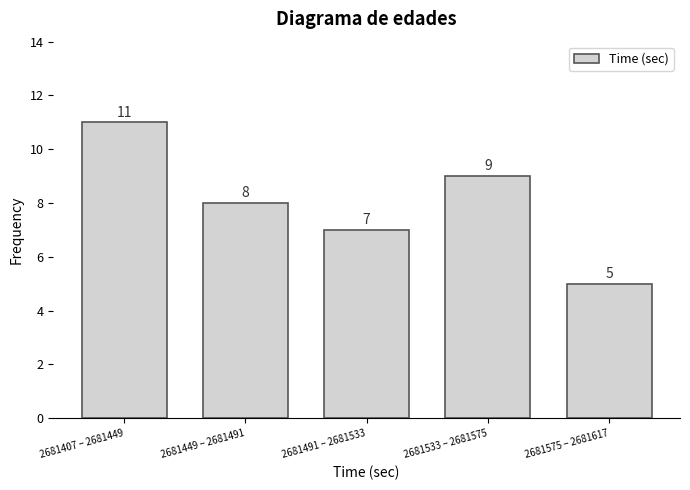

Reading left to right, what are all the values shown in this chart?

11	8	7	9	5